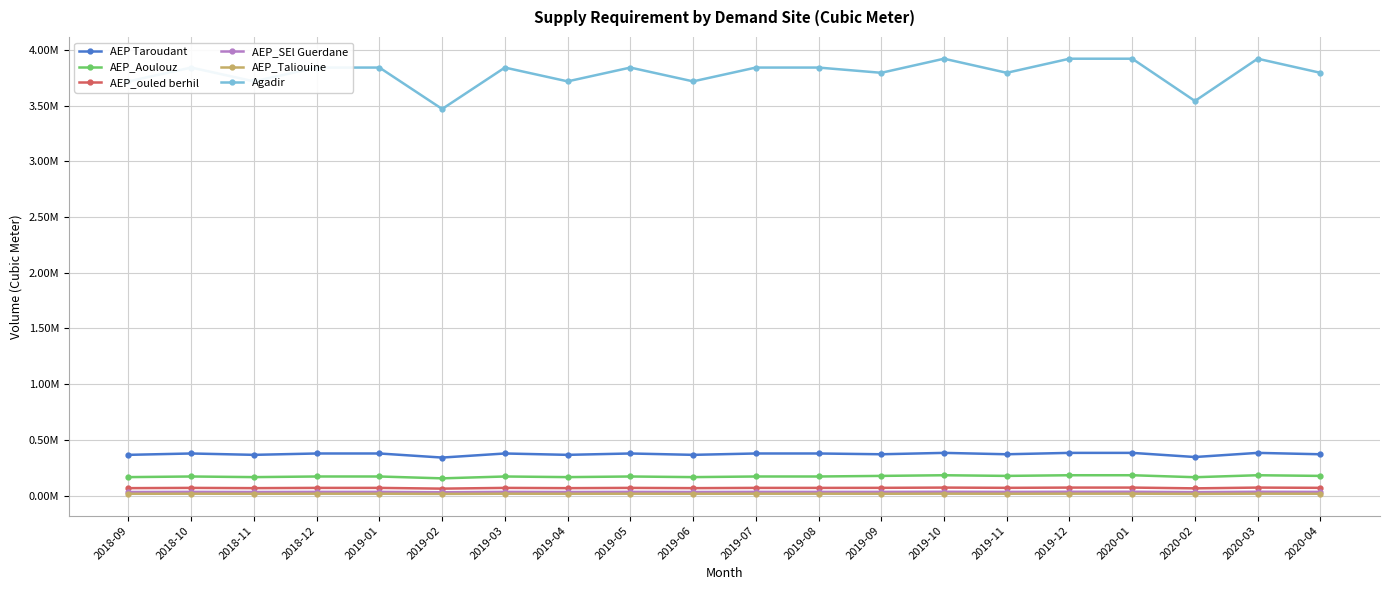

The value of AEP Taroudant at 2019-07 is 378021.0. True or false?

True